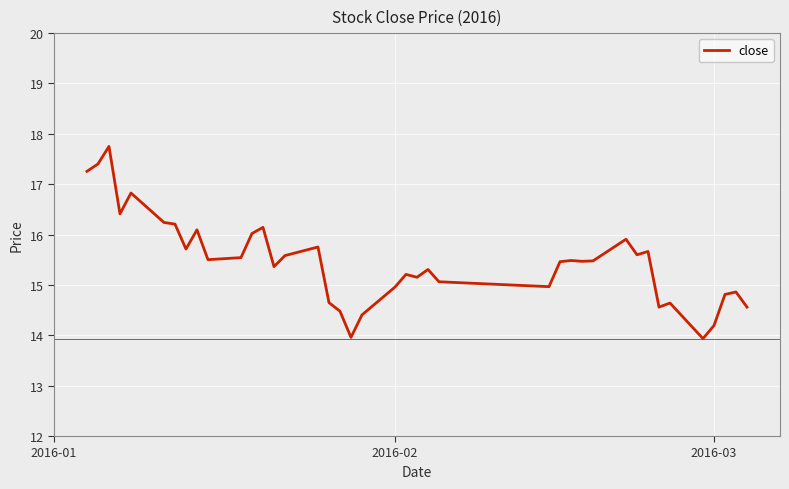

What is the difference between the maximum and minimum values?

3.8